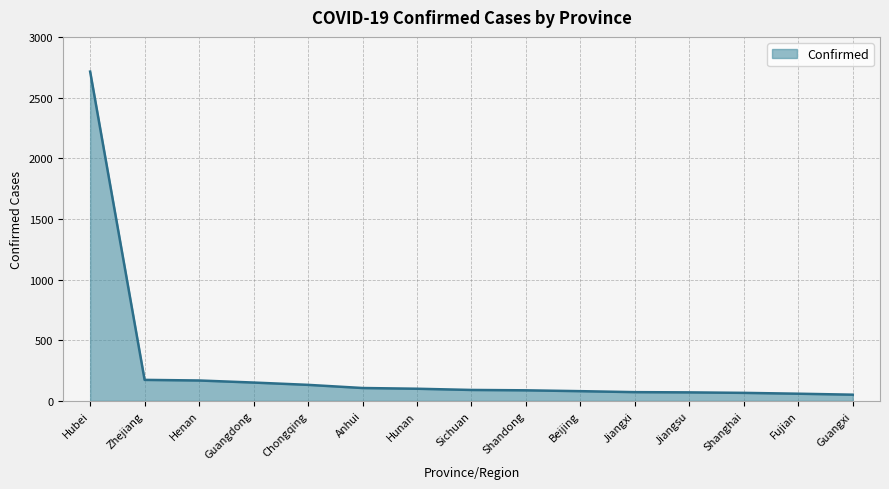

Is it true that the value at Jiangsu is 70?

True